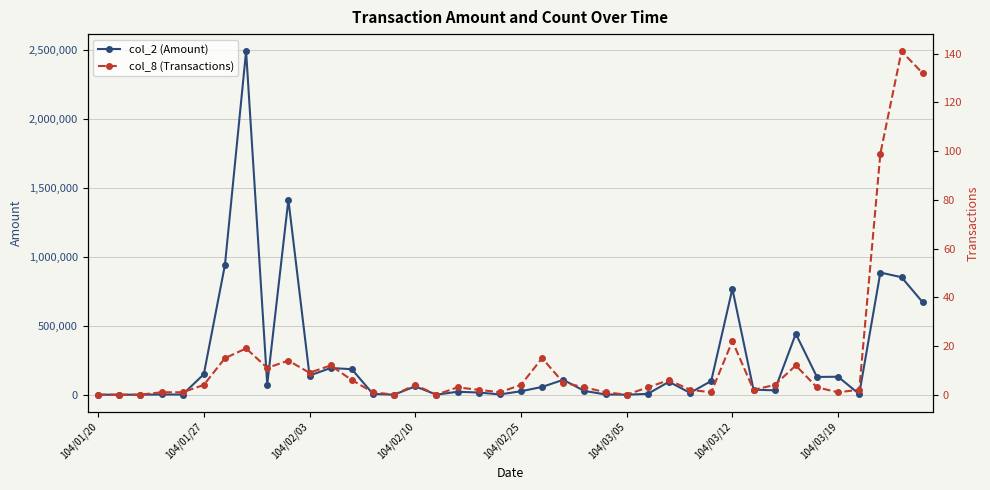

True or false: col_2 (Amount) and col_8 (Transactions) intersect in this chart.

False